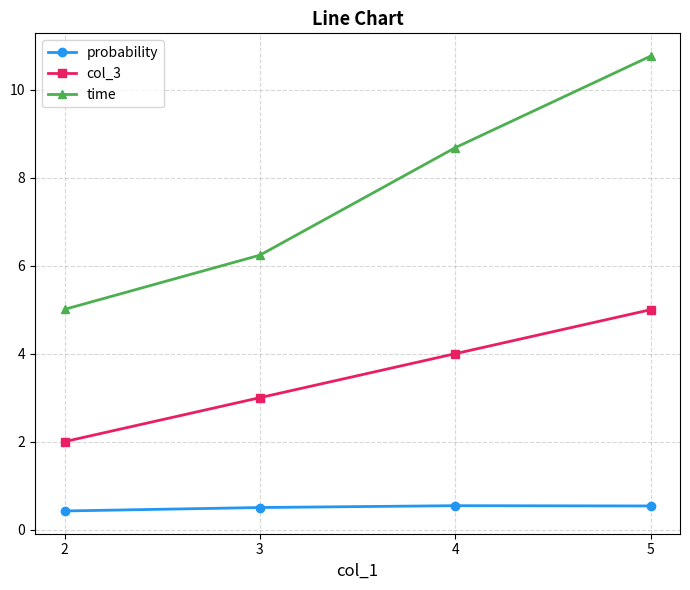

What is the value of the probability point at the 2nd from the left?

0.5